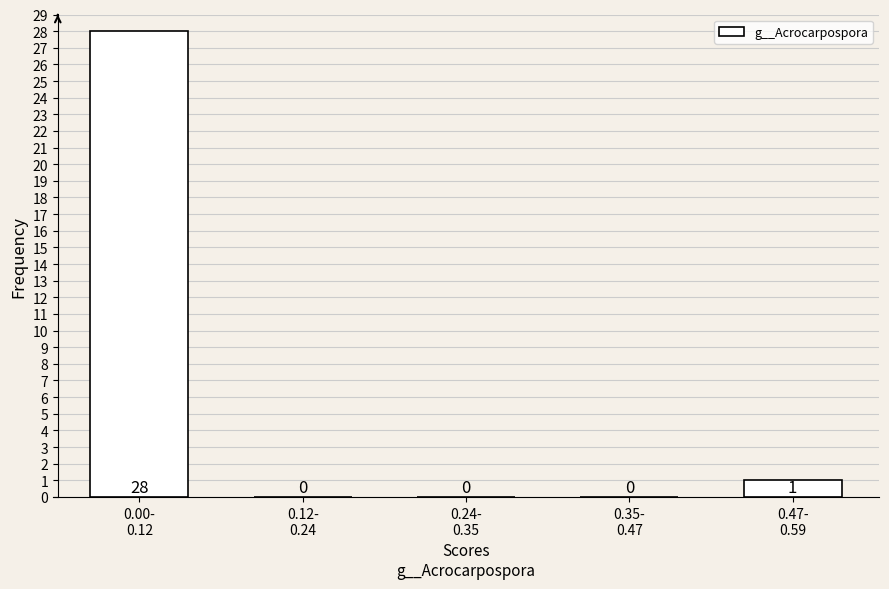

What is the sum of all values?

29